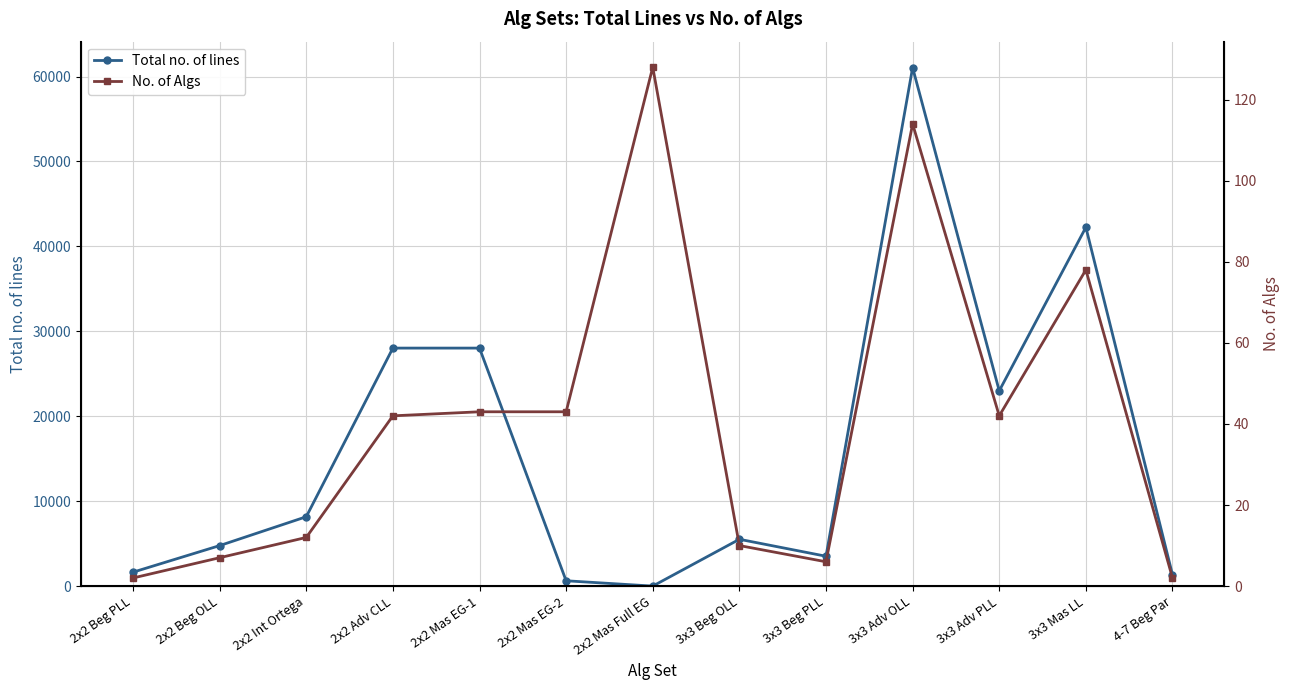

How many positive values does the Total no. of lines series have?

12